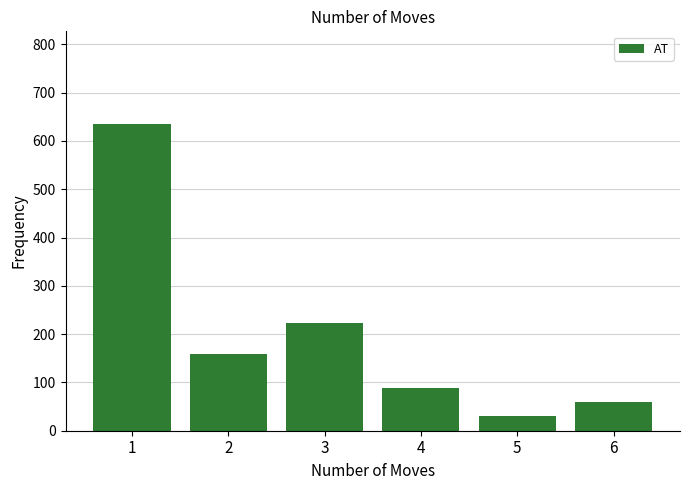

Rank the categories by value from lowest to highest.

5, 6, 4, 2, 3, 1